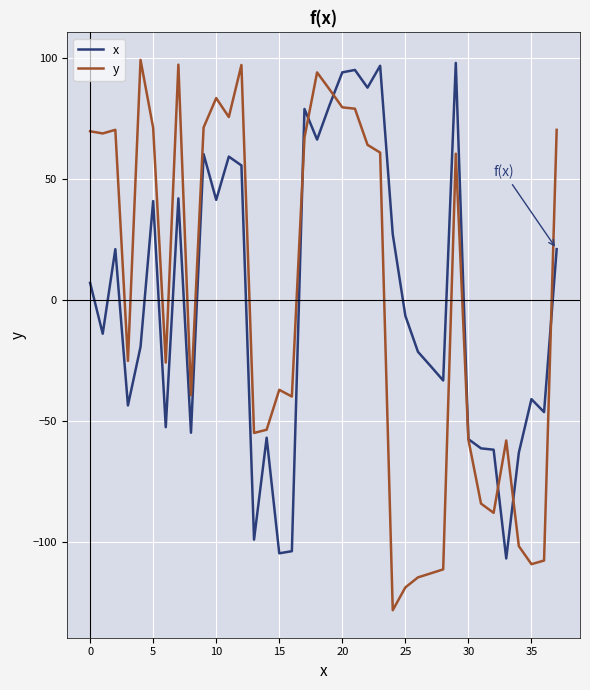

Which series ends up on top after the final intersection of y and x?

y